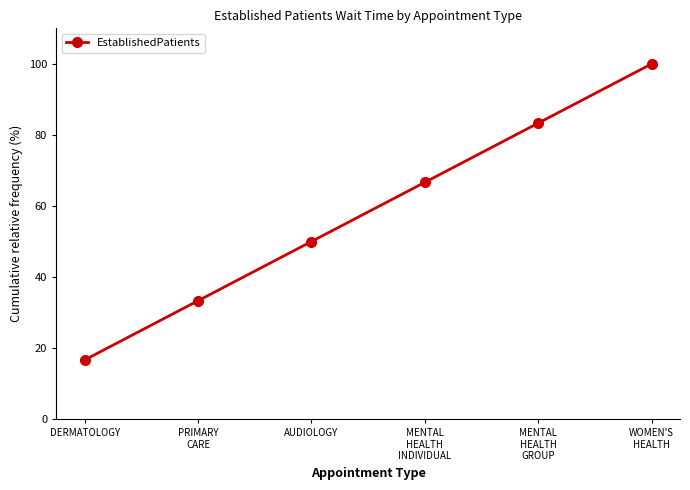

Rank the categories by value from lowest to highest.

DERMATOLOGY, PRIMARY
CARE, AUDIOLOGY, MENTAL
HEALTH
INDIVIDUAL, MENTAL
HEALTH
GROUP, WOMEN'S
HEALTH